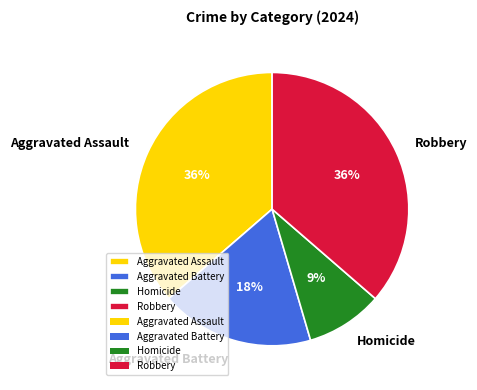

To the nearest percent, what is the average slice percentage?

25%